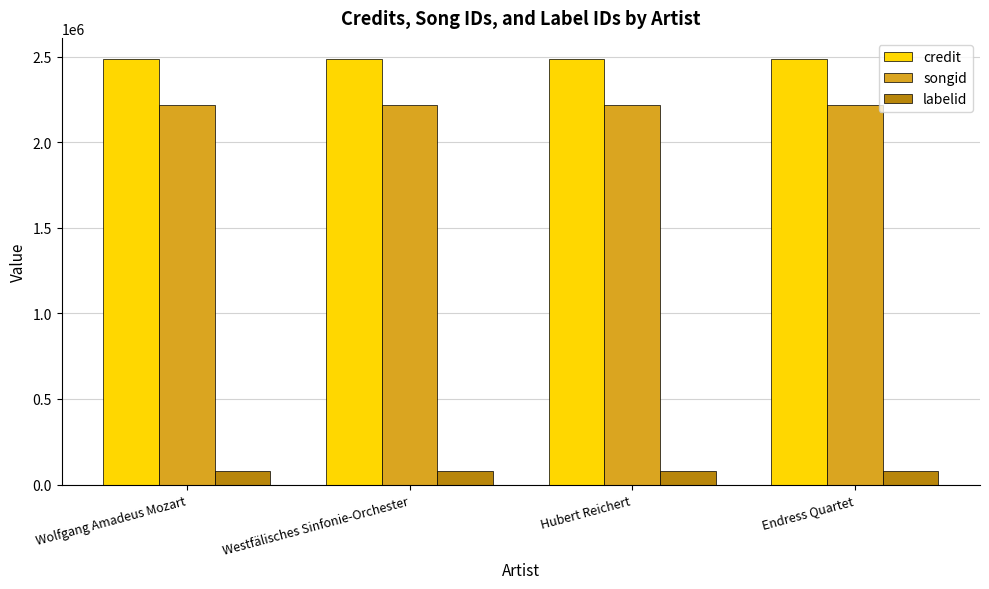

Reading right to left, list all the values displayed in this chart.

credit: Endress Quartet=2484696	Hubert Reichert=2484696	Westfälisches Sinfonie-Orchester=2484696	Wolfgang Amadeus Mozart=2484696
songid: Endress Quartet=2215578	Hubert Reichert=2215578	Westfälisches Sinfonie-Orchester=2215578	Wolfgang Amadeus Mozart=2215578
labelid: Endress Quartet=78917	Hubert Reichert=78917	Westfälisches Sinfonie-Orchester=78917	Wolfgang Amadeus Mozart=78917